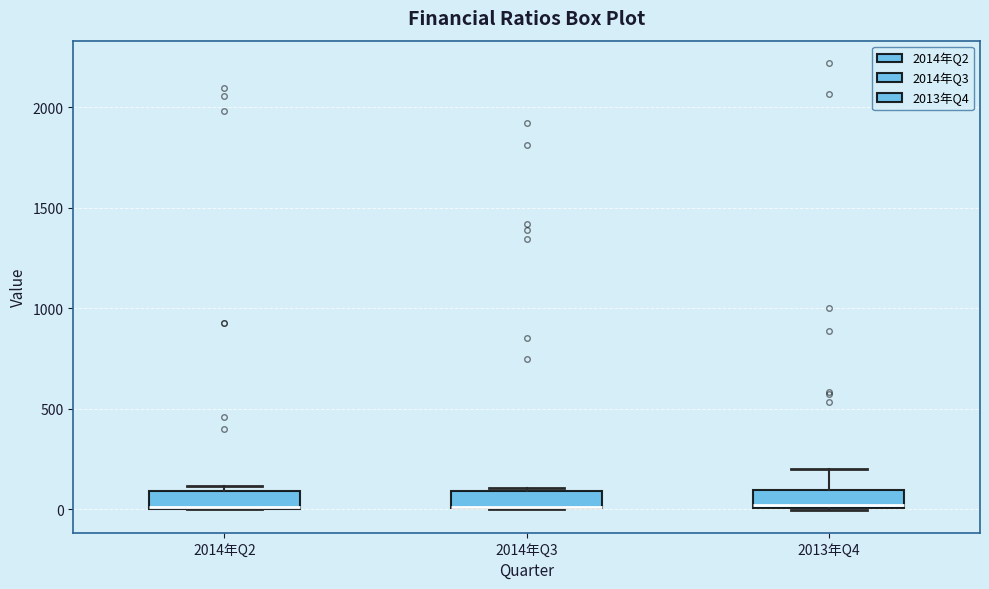

Where is the lower edge of the box for 2014年Q2 on the y-axis? The values are not printed on the chart, so give them approximately, as read against the axis.

0